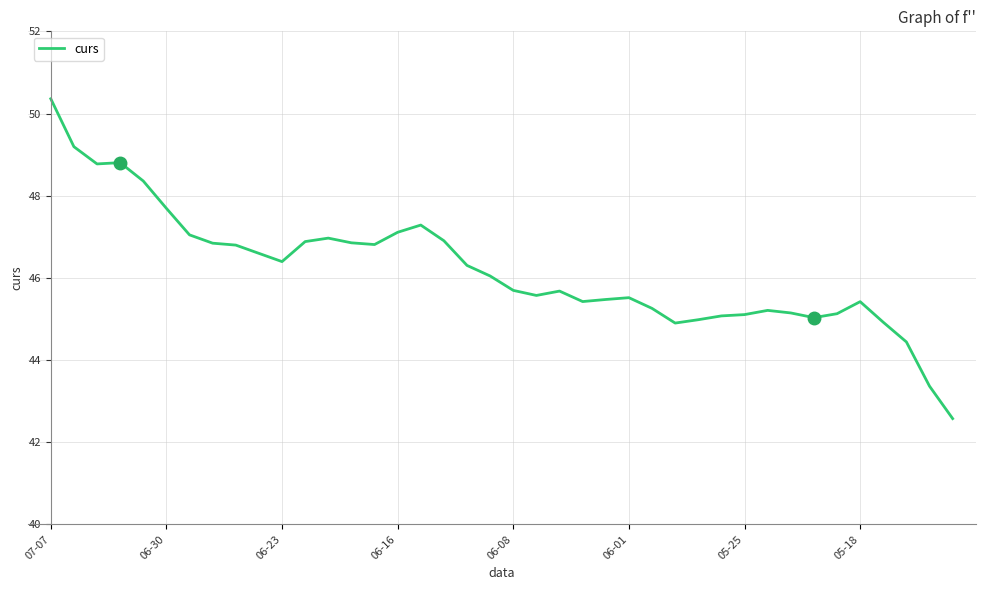

What is the difference between the maximum and minimum values?

7.8